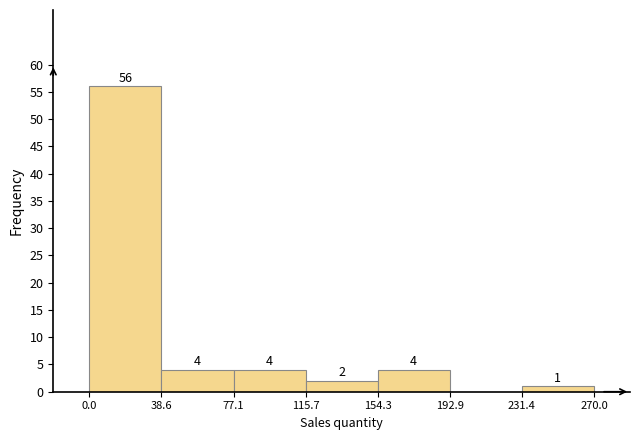

Over which range of the x-axis is the bar tallest?

0.0 to 38.6